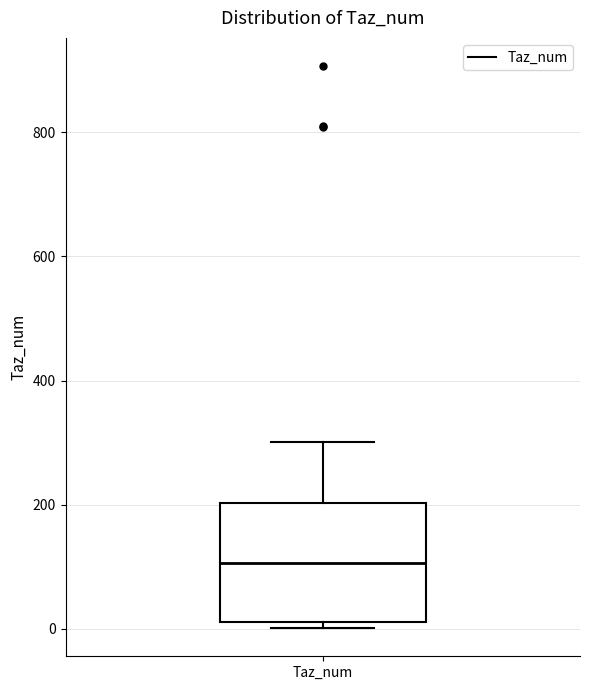

Read this box plot against the y-axis: the position of the median line, the range covered by the box, and the ends of both whiskers. The values are not printed on the chart, so give them approximately, as read against the axis.

median 100, box 20 to 200, whiskers 0 to 300